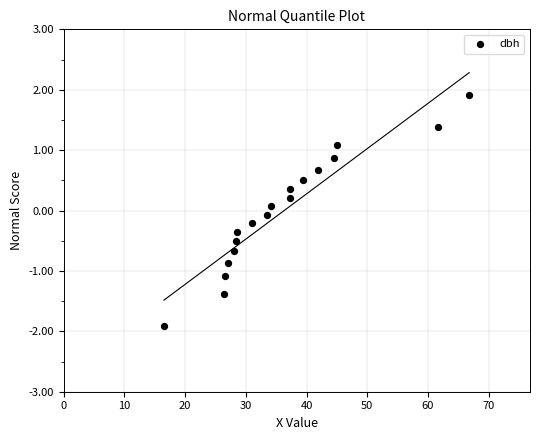

What is the range of X values (max minus min)?

50.3